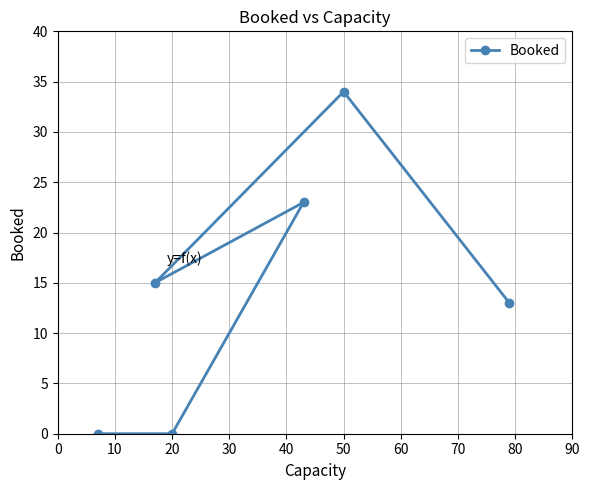

What is the sum of all values?

85